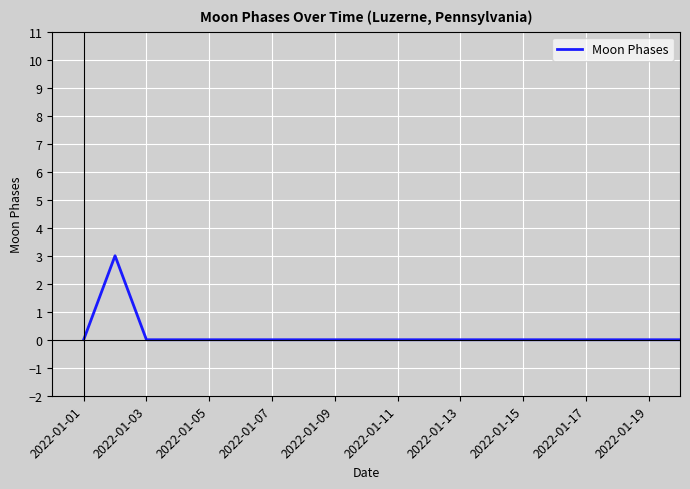

What is the difference between the maximum and minimum values?

3